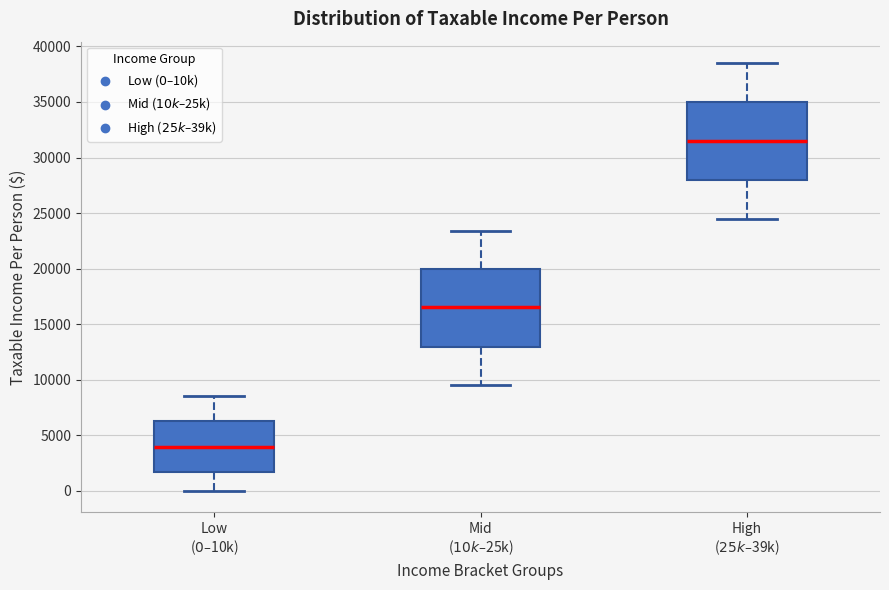

Which box has the highest median line?

High ($25k–$39k)